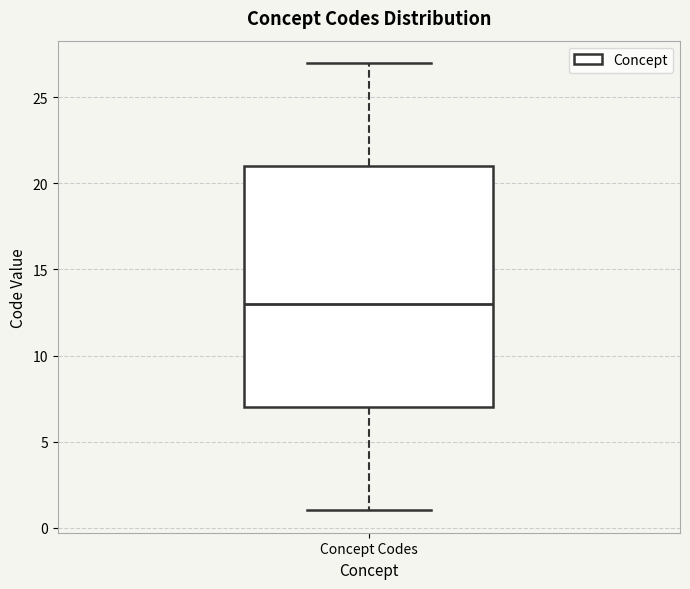

Read this box plot against the y-axis: the position of the median line, the range covered by the box, and the ends of both whiskers. The values are not printed on the chart, so give them approximately, as read against the axis.

median 13, box 7 to 21, whiskers 1 to 27